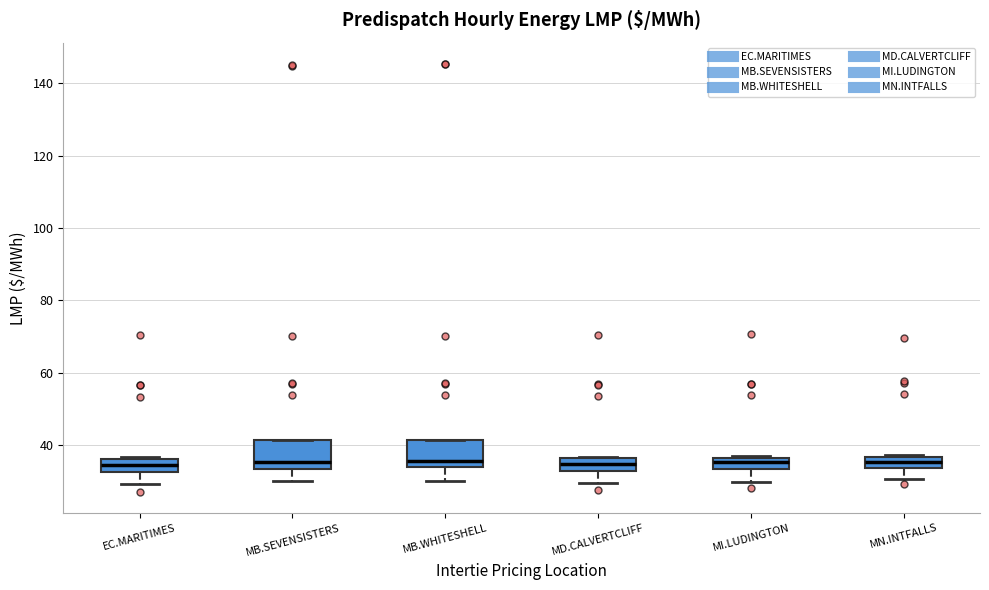

Where is the lower edge of the box for MI.LUDINGTON on the y-axis? The values are not printed on the chart, so give them approximately, as read against the axis.

34